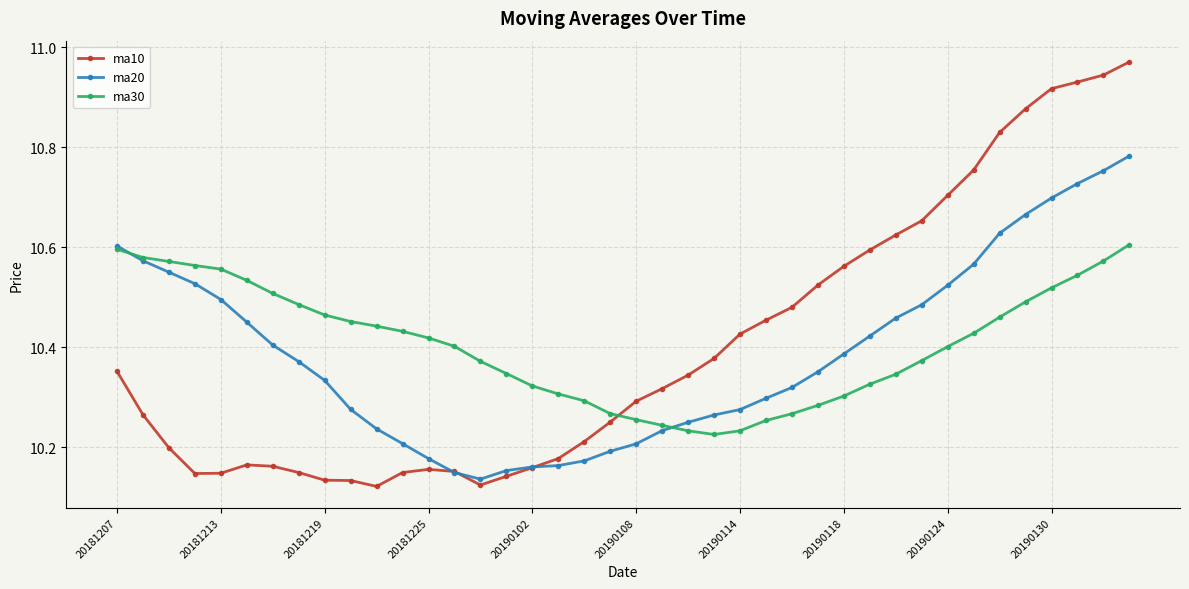

How many ma30 values are between 10 and 11?

40